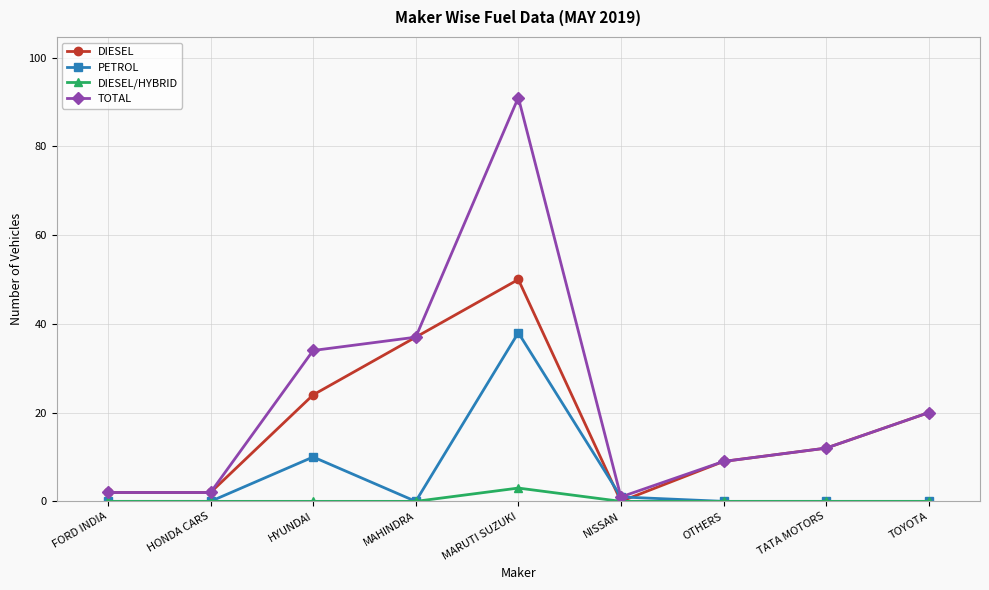

Rank the series by their average value, from lowest to highest.

DIESEL/HYBRID, PETROL, DIESEL, TOTAL